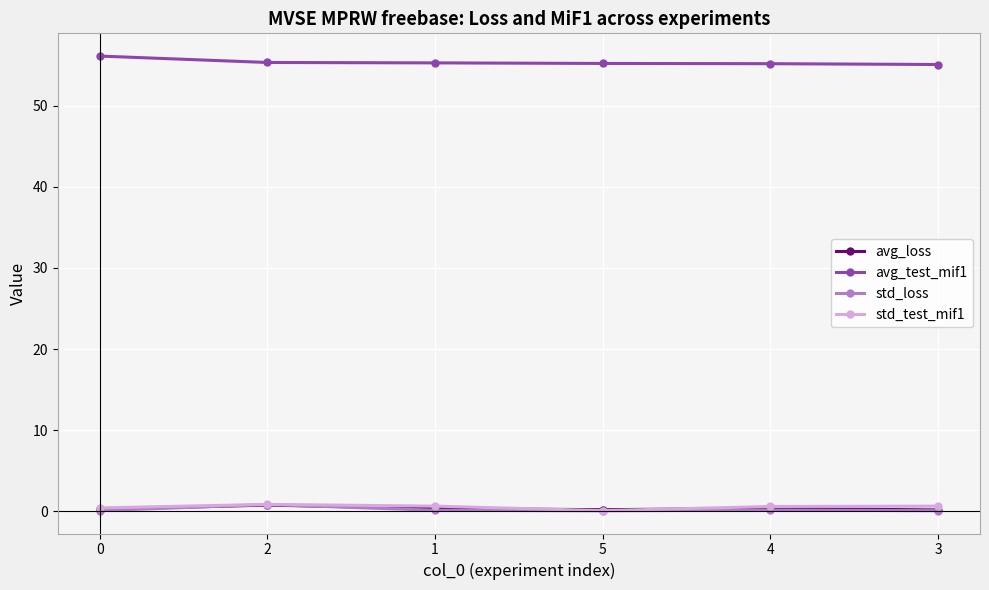

What is the total value across all series at 2?

57.8